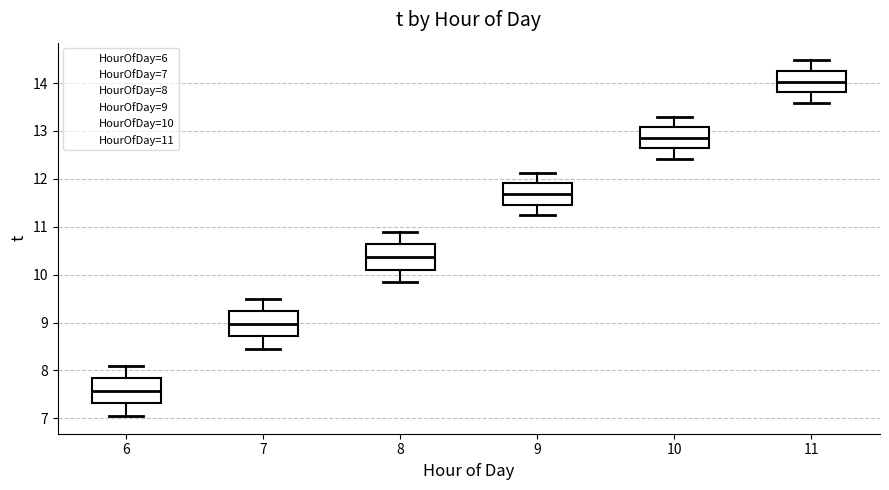

Where does the lower whisker of the box at x = 10 end on the y-axis? The values are not printed on the chart, so give them approximately, as read against the axis.

12.4